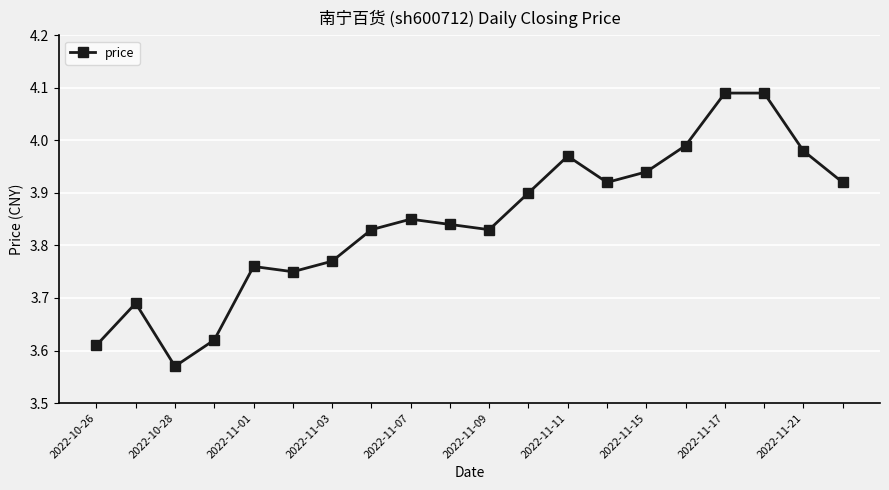

True or false: the data has more than 1 interior local peaks.

True